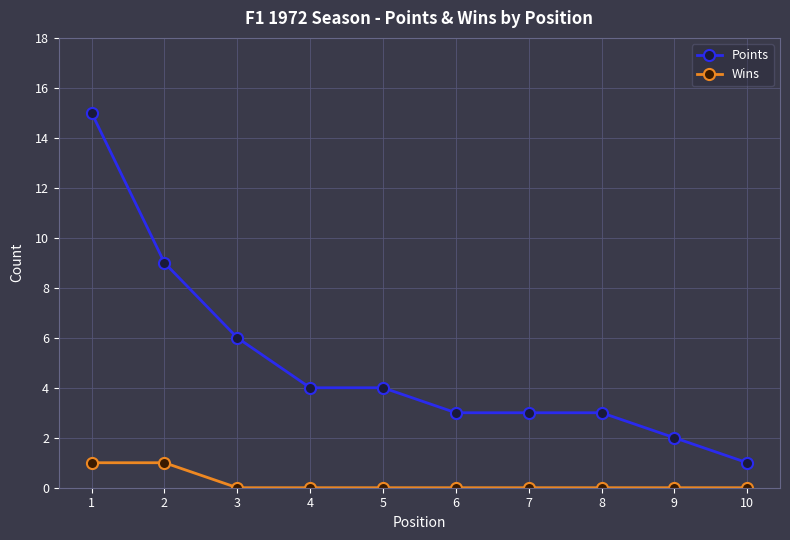

Rank the series by their maximum value, from highest to lowest.

Points, Wins